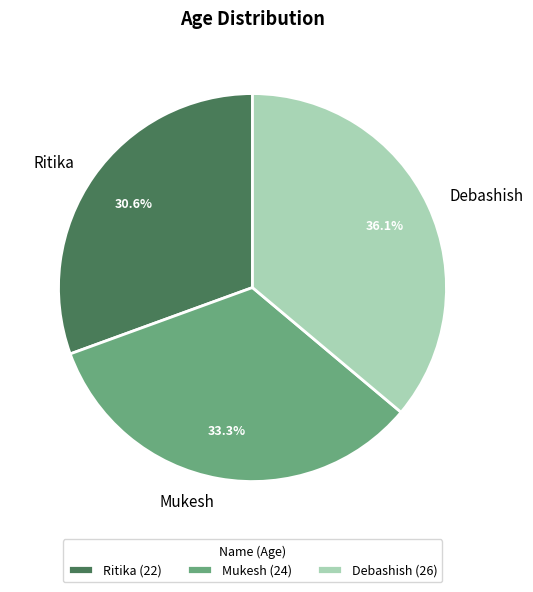

What percentage is the Mukesh slice, to the nearest percent?

33%